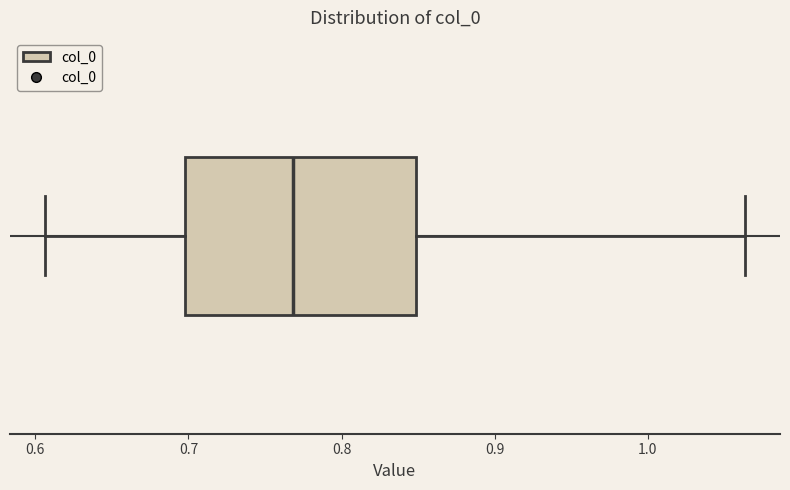

Transcribe this box plot: give where the median line is, the range the box spans, and where the two whiskers end, as read against the x-axis. The values are not printed on the chart, so give them approximately, as read against the axis.

median 0.77, box 0.70 to 0.85, whiskers 0.61 to 1.06